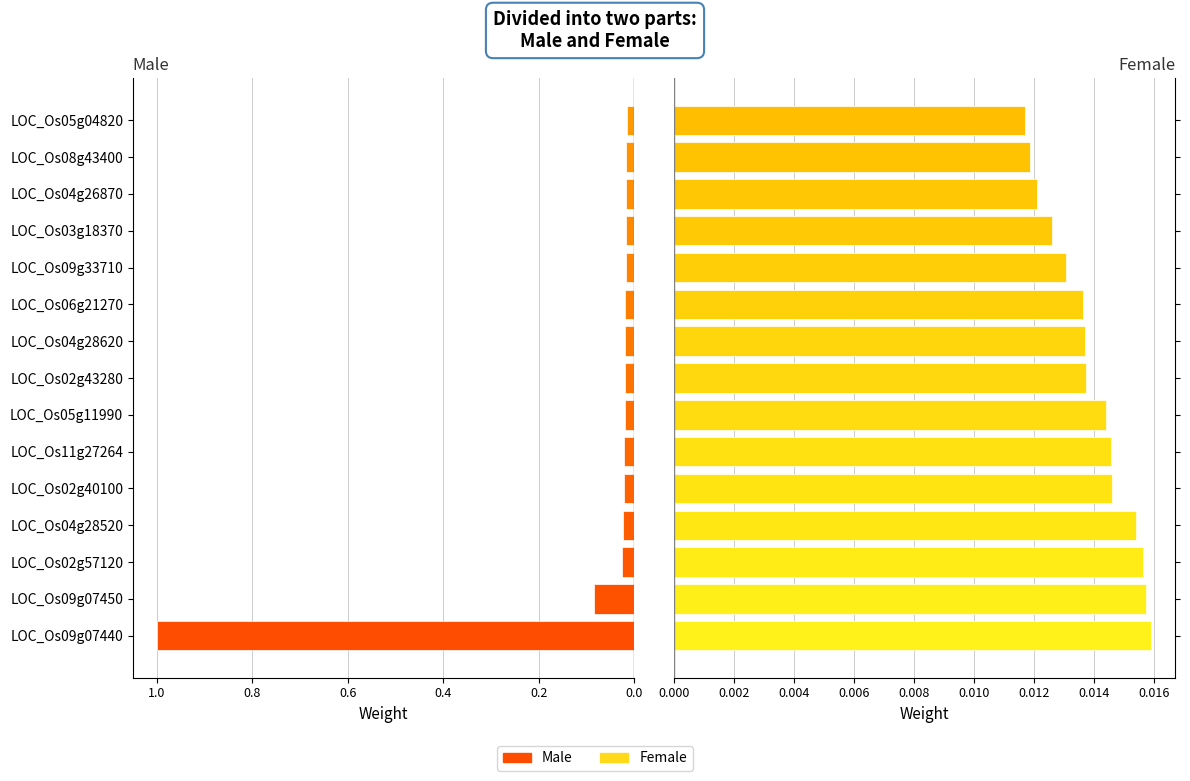

The value of Female at LOC_Os02g57120 is 0.0. True or false?

False